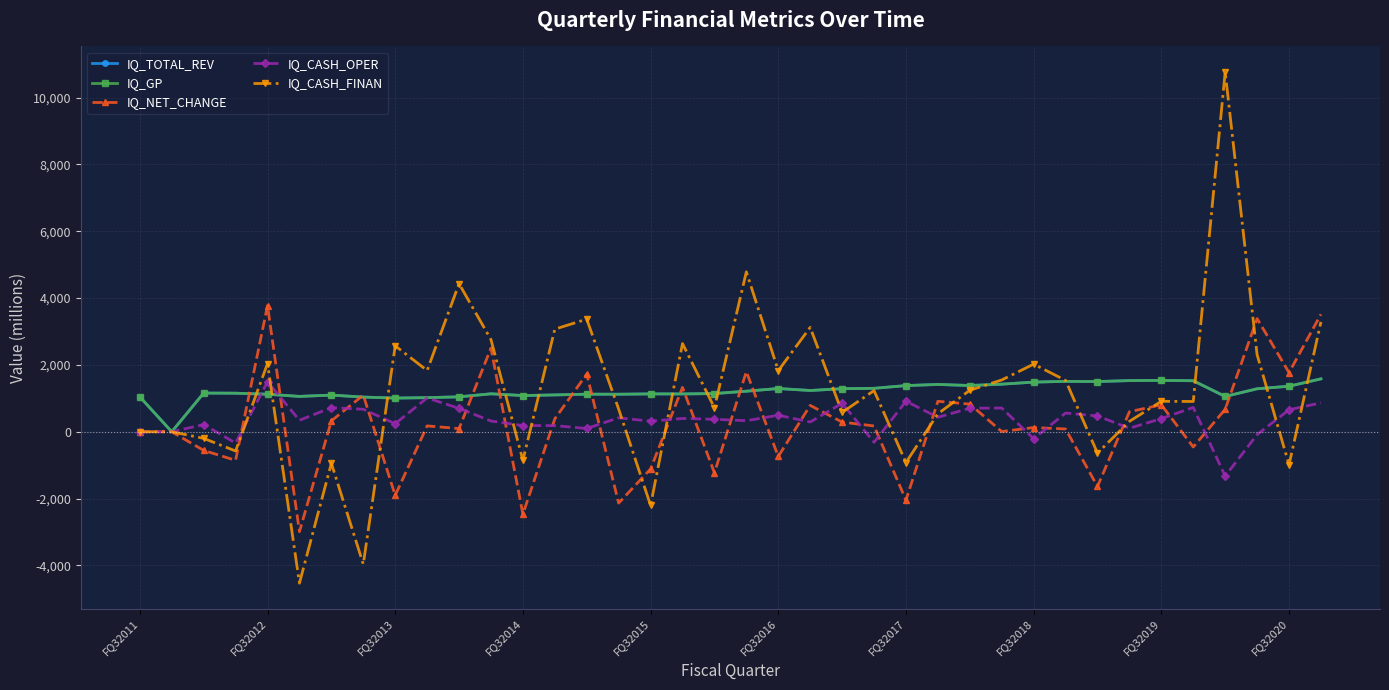

Does the chart have visible grid lines?

Yes